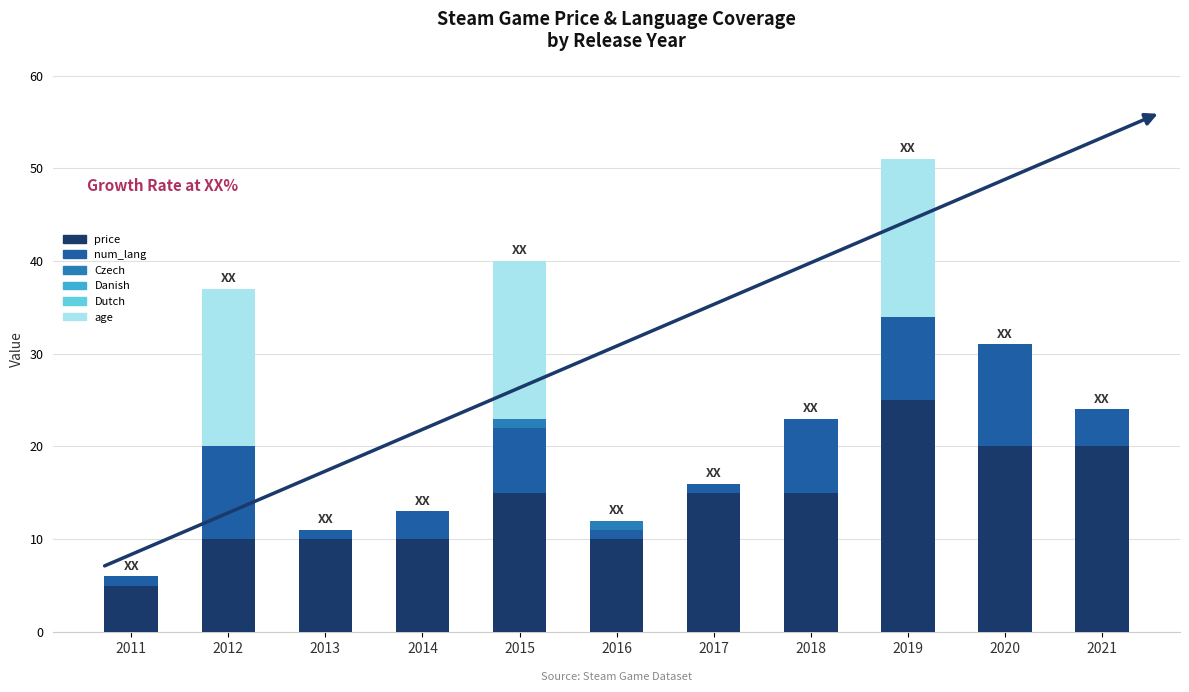

How many distinct data groups are displayed?

4